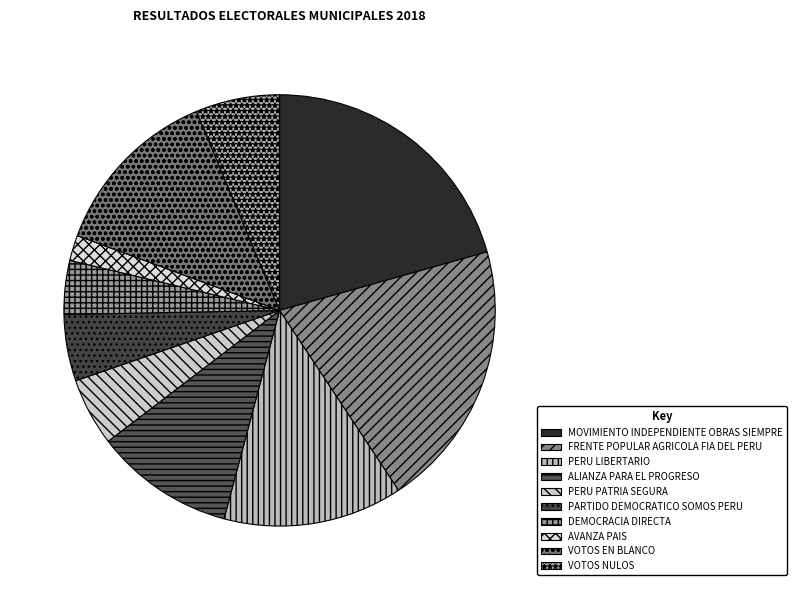

What is the largest slice in the pie chart?

MOVIMIENTO INDEPENDIENTE OBRAS SIEMPRE